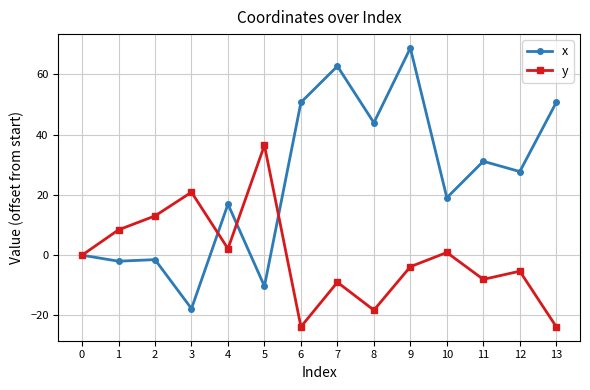

The value of y at 12 is -9.4. True or false?

False